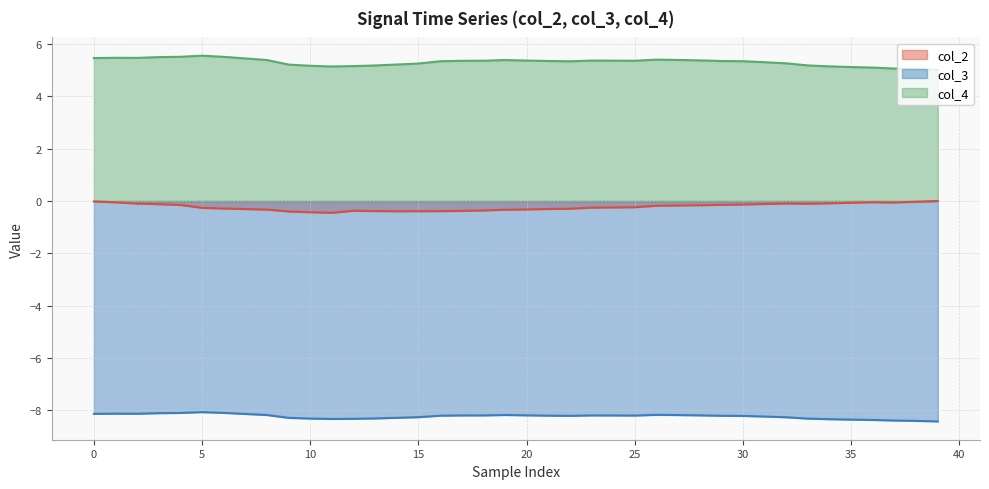

Which series has the largest total across all categories?

col_4